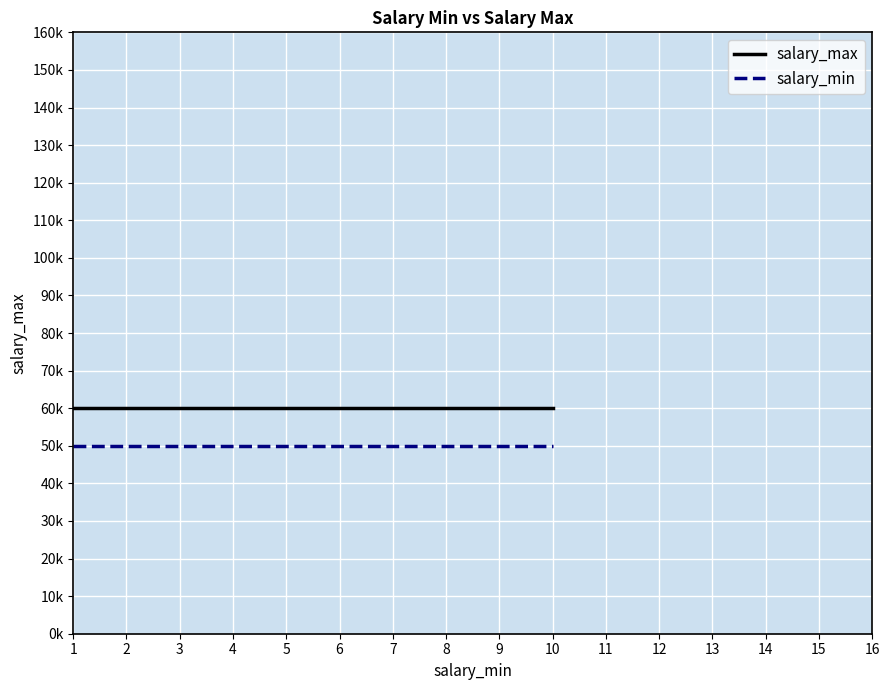

Does the chart have visible grid lines?

Yes